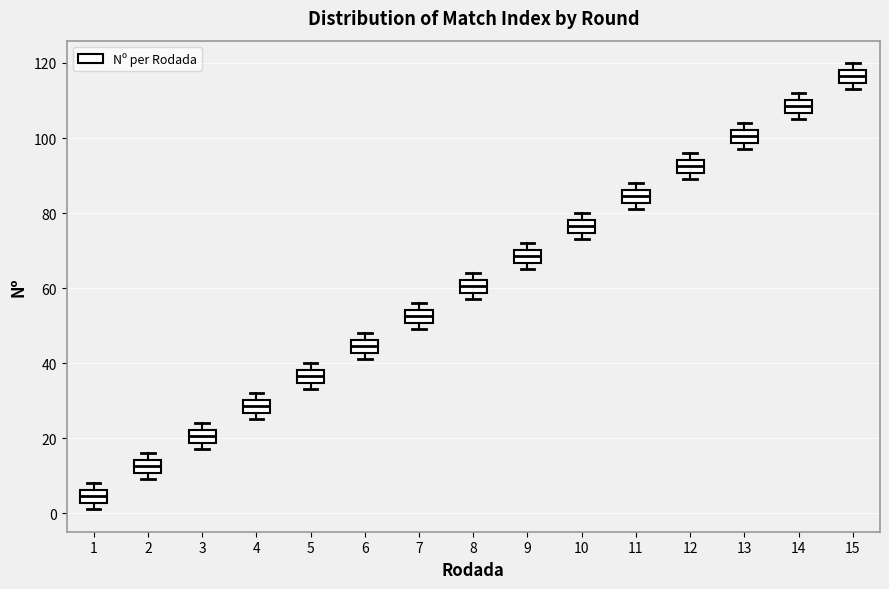

Reading left to right, transcribe this box plot: for each box, give where its median line is, the range the box spans, and where its two whiskers end, as read against the y-axis. The values are not printed on the chart, so give them approximately, as read against the axis.

1: median 4, box 2 to 6, whiskers 2 (just below the box's lower edge) to 8
2: median 12, box 10 to 14, whiskers 10 (just below the box's lower edge) to 16
3: median 20, box 18 to 22, whiskers 18 (just below the box's lower edge) to 24
4: median 28, box 26 to 30, whiskers 26 (just below the box's lower edge) to 32
5: median 36, box 34 to 38, whiskers 34 (just below the box's lower edge) to 40
6: median 44, box 42 to 46, whiskers 42 (just below the box's lower edge) to 48
7: median 52, box 50 to 54, whiskers 50 (just below the box's lower edge) to 56
8: median 60, box 58 to 62, whiskers 58 (just below the box's lower edge) to 64
9: median 68, box 66 to 70, whiskers 66 (just below the box's lower edge) to 72
10: median 76, box 74 to 78, whiskers 74 (just below the box's lower edge) to 80
11: median 84, box 82 to 86, whiskers 82 (just below the box's lower edge) to 88
12: median 92, box 90 to 94, whiskers 90 (just below the box's lower edge) to 96
13: median 100, box 98 to 102, whiskers 98 (just below the box's lower edge) to 104
14: median 108, box 106 to 110, whiskers 106 (just below the box's lower edge) to 112
15: median 116, box 114 to 118, whiskers 114 (just below the box's lower edge) to 120